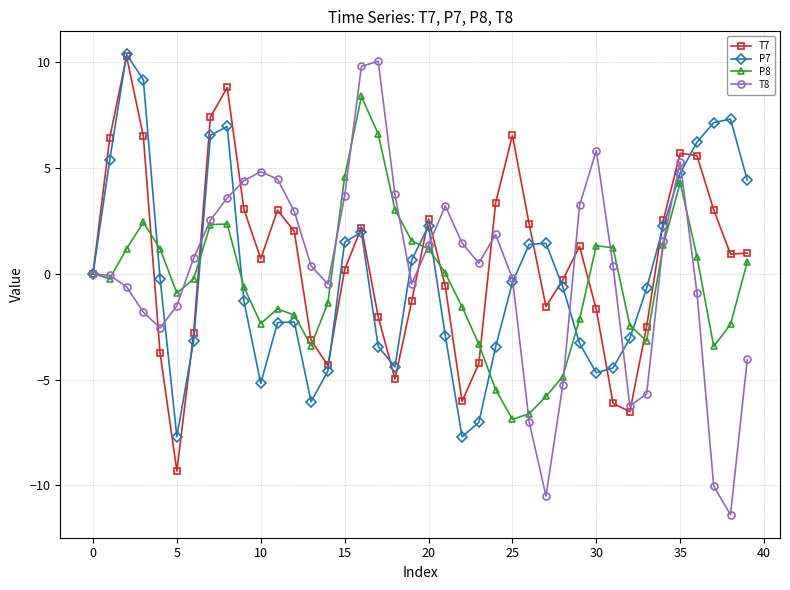

Count the number of data series in this chart.

4